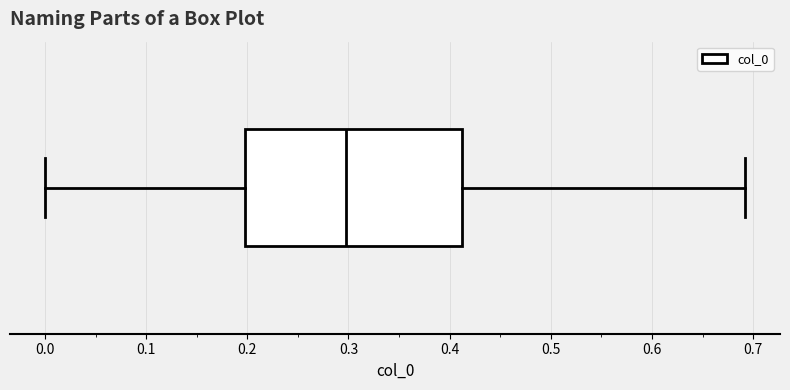

Transcribe this box plot: give where the median line is, the range the box spans, and where the two whiskers end, as read against the x-axis. The values are not printed on the chart, so give them approximately, as read against the axis.

median 0.30, box 0.20 to 0.41, whiskers 0.00 to 0.69